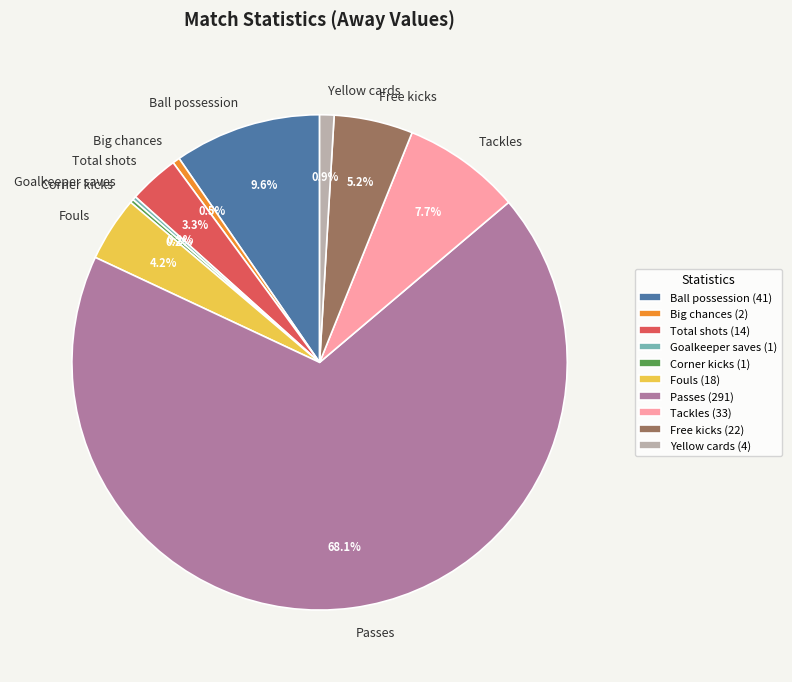

Which category has the biggest portion of the pie?

Passes